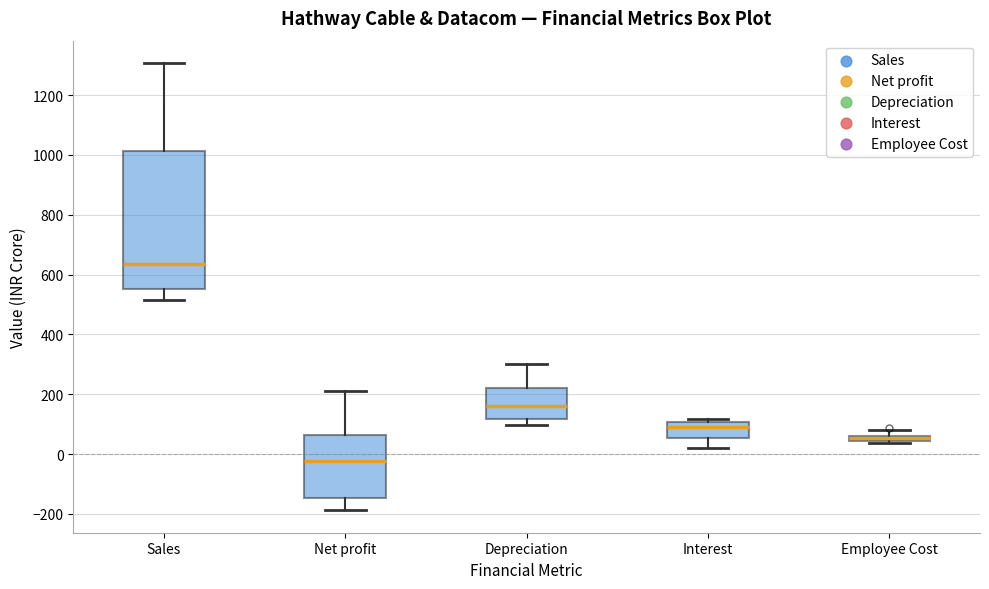

Where is the lower edge of the box for Employee Cost on the y-axis? The values are not printed on the chart, so give them approximately, as read against the axis.

40